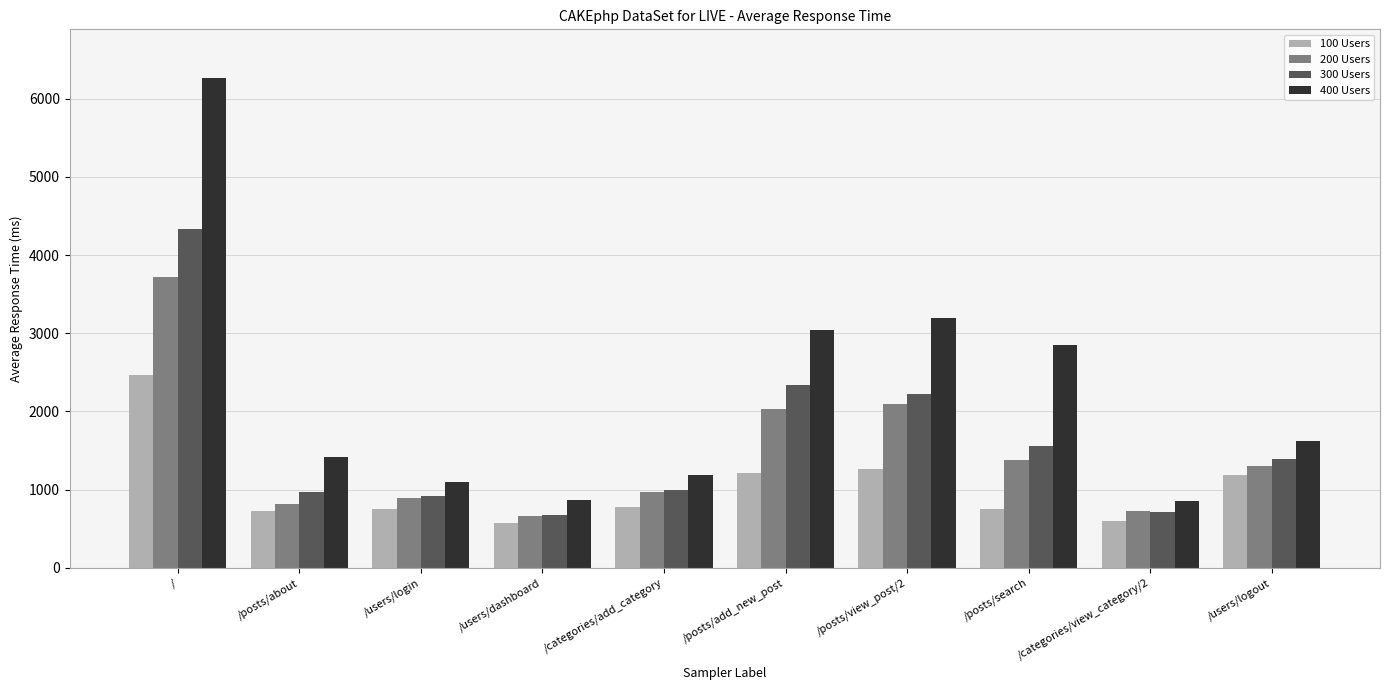

Is the value of 400 Users at /users/login greater than the value of 100 Users at /posts/view_post/2?

No